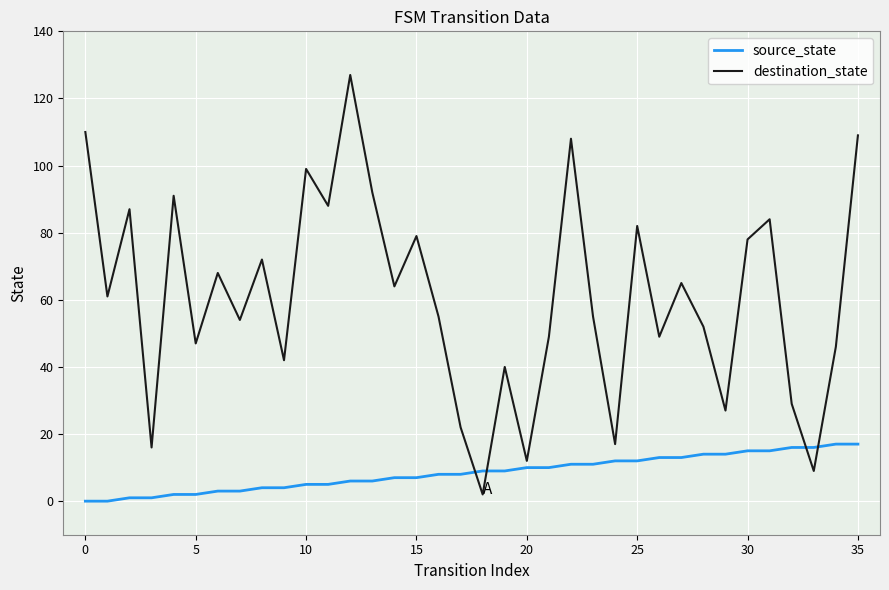

List the series in order of their peak value, lowest first.

source_state, destination_state